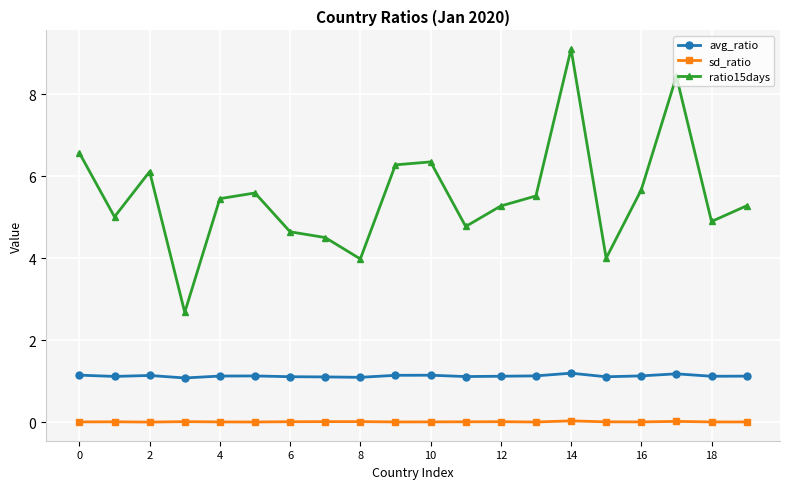

True or false: sd_ratio and avg_ratio cross at least once.

False